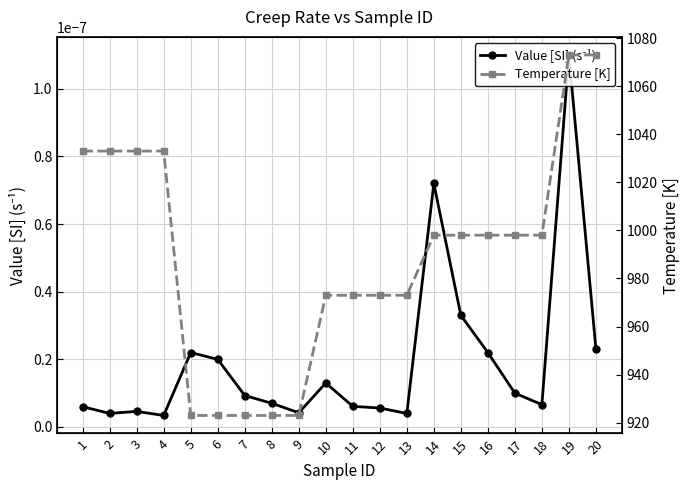

Between 17 and 19, which is larger?

19